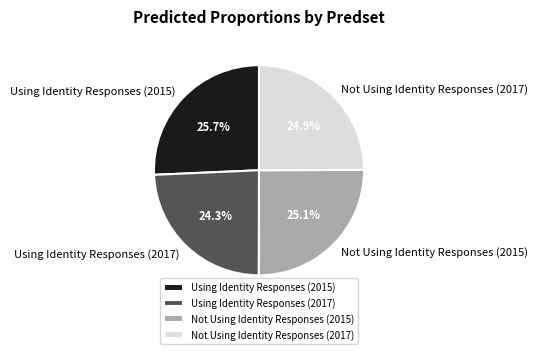

Combined, what portion of the pie is Using Identity Responses (2015) and Not Using Identity Responses (2015)?

50.8%